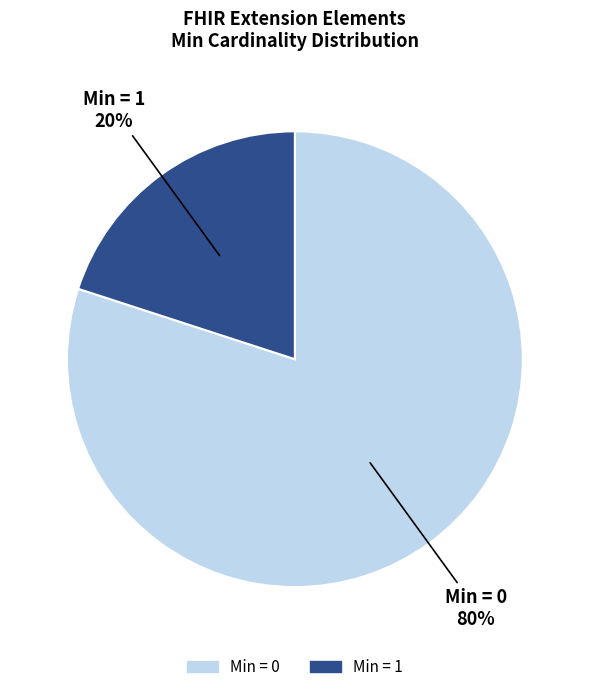

To the nearest percent, what is the average slice percentage?

50%